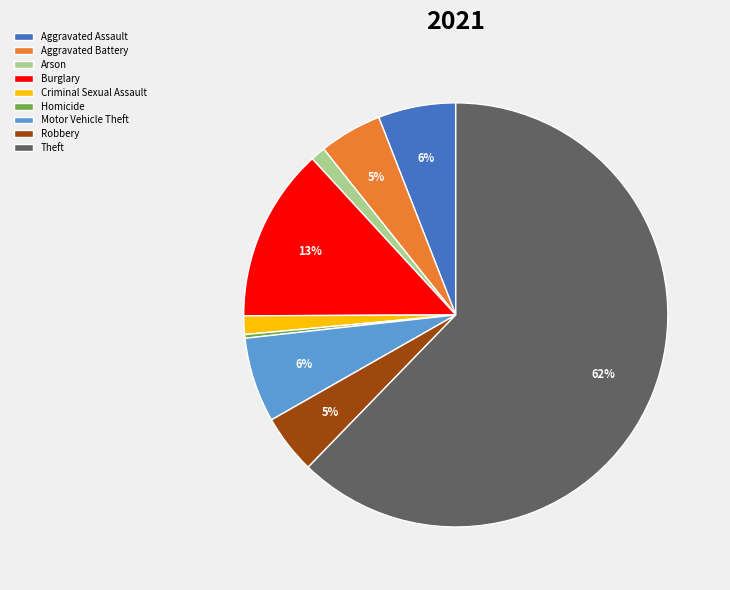

To the nearest percent, what is the combined percentage of Criminal Sexual Assault and Aggravated Assault?

7%